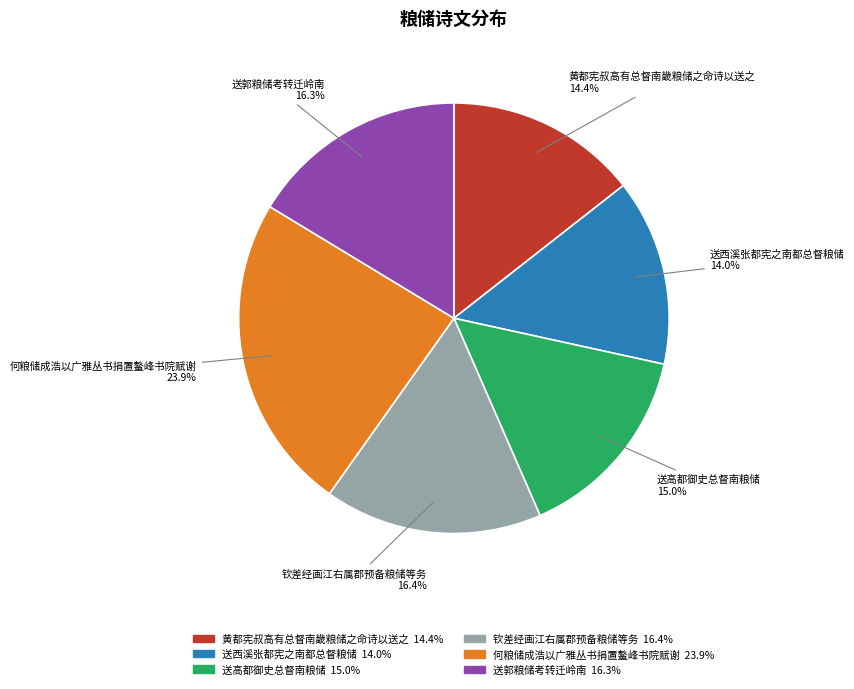

What percentage do 黄都宪叔高有总督南畿粮储之命诗以送之 and 送西溪张都宪之南都总督粮储 together represent?

28.4%